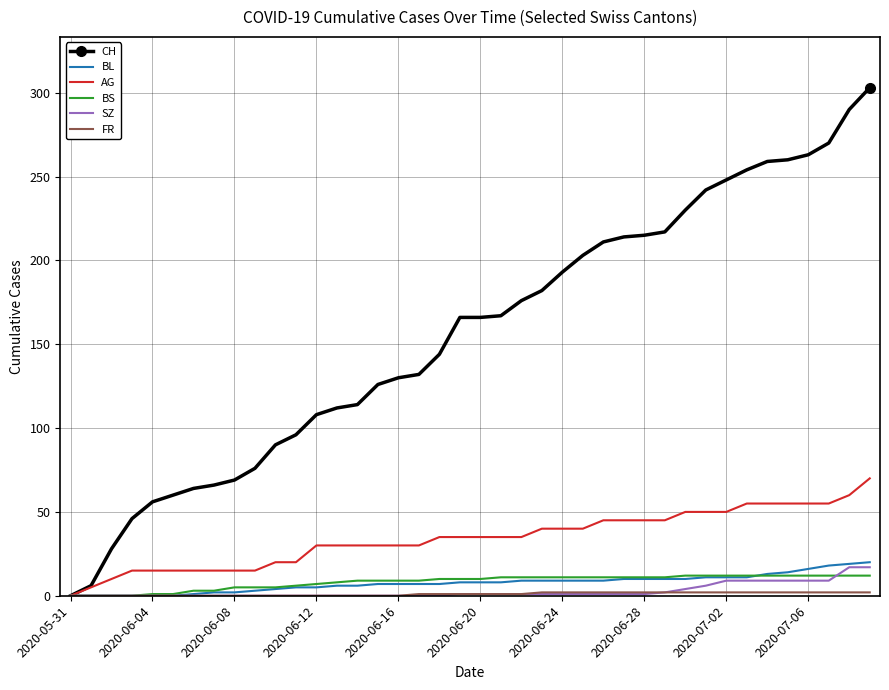

Which series has the widest spread of values?

CH